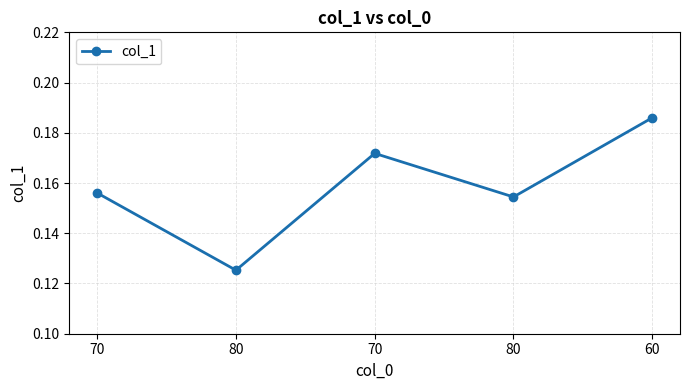

Count the number of data series in this chart.

1